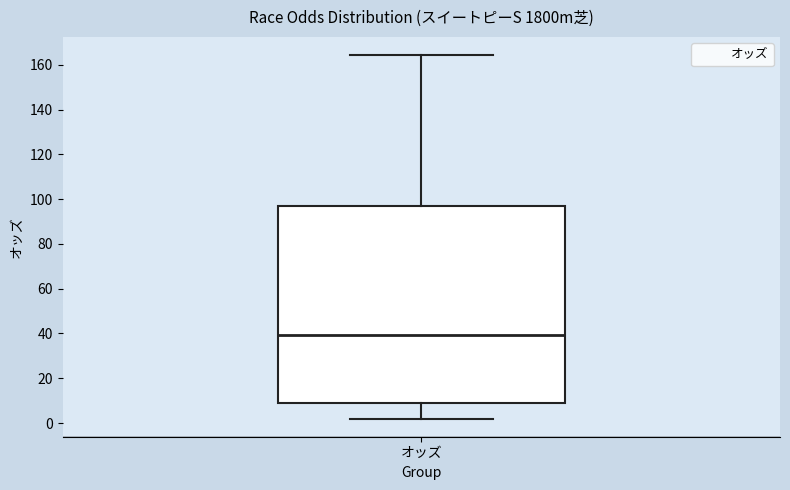

Transcribe this box plot: give where the median line is, the range the box spans, and where the two whiskers end, as read against the y-axis. The values are not printed on the chart, so give them approximately, as read against the axis.

median 40, box 8 to 98, whiskers 2 to 164